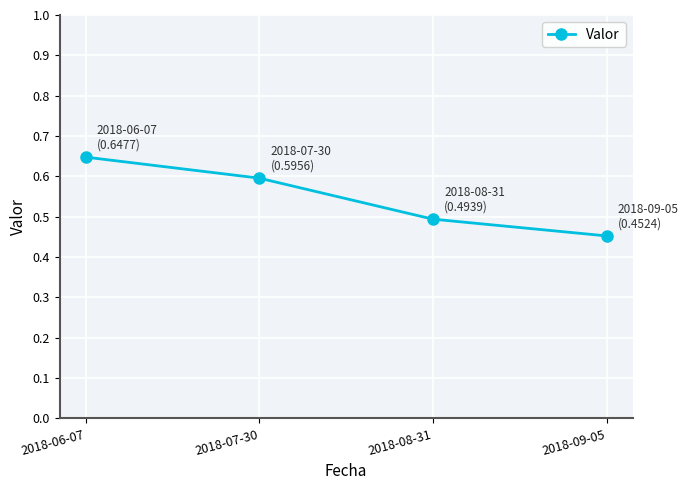

How many values are between 0 and 1?

4